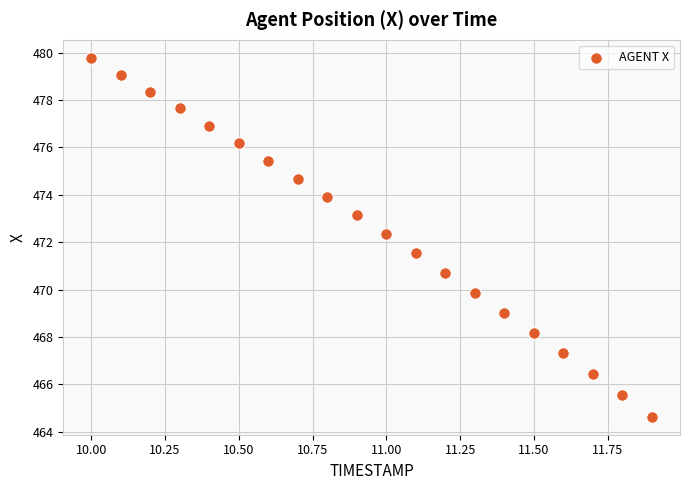

What is the range of X values (max minus min)?

1.9